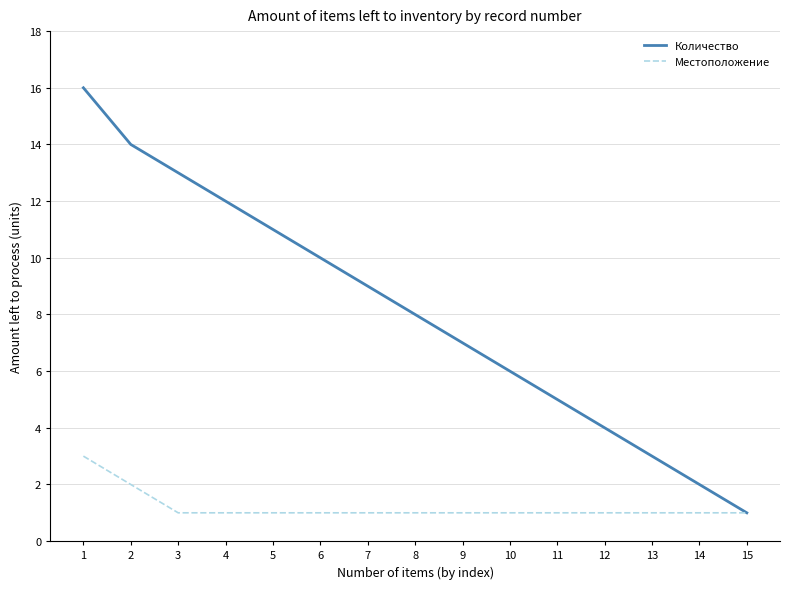

How many lines are shown in the chart?

2